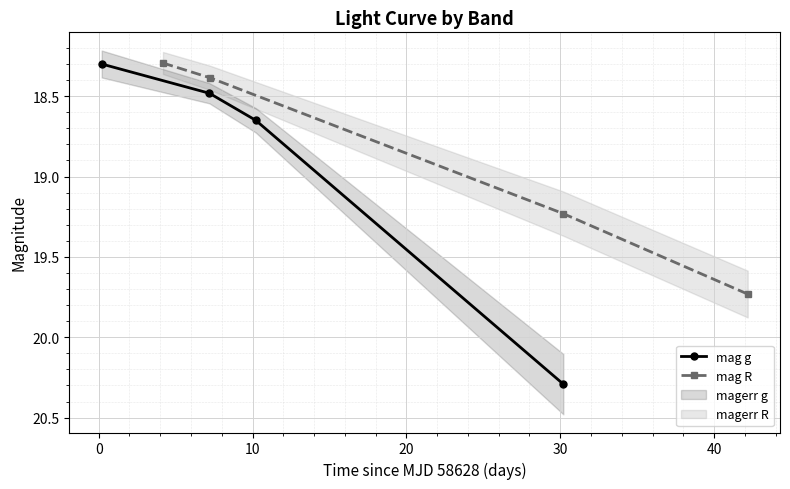

What is the value of the mag g point at the 4th from the left?

20.3